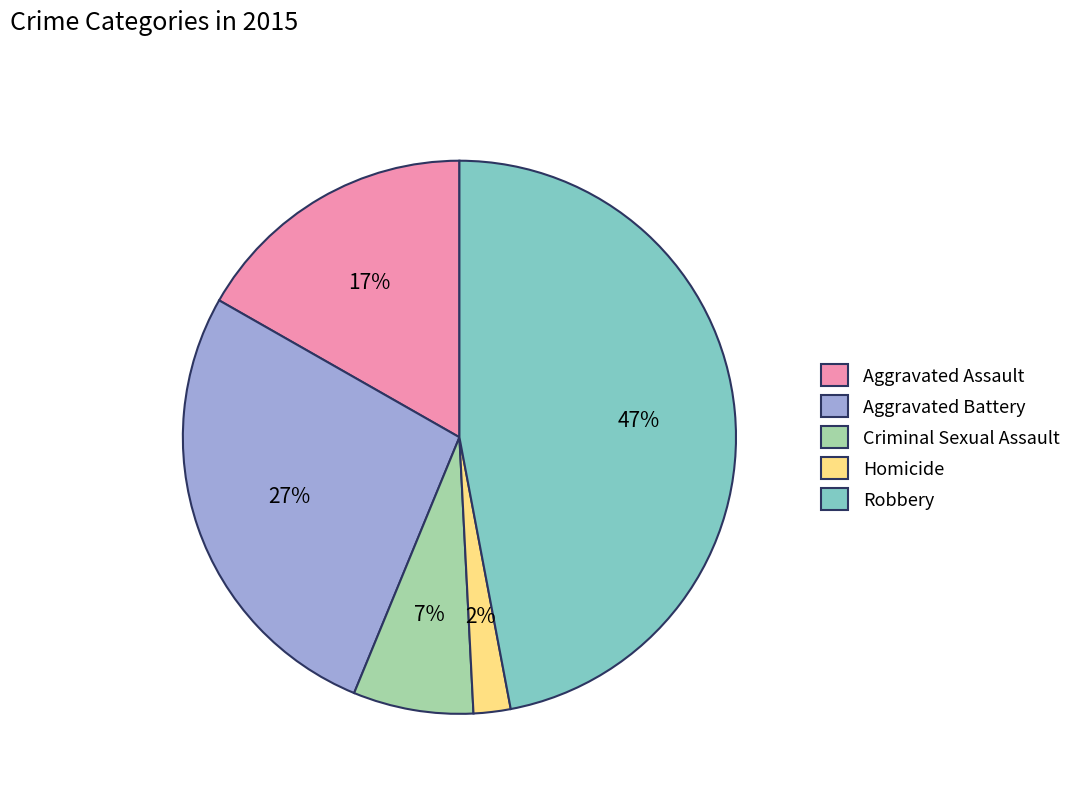

Do Homicide and Criminal Sexual Assault together represent more than half of the pie?

No